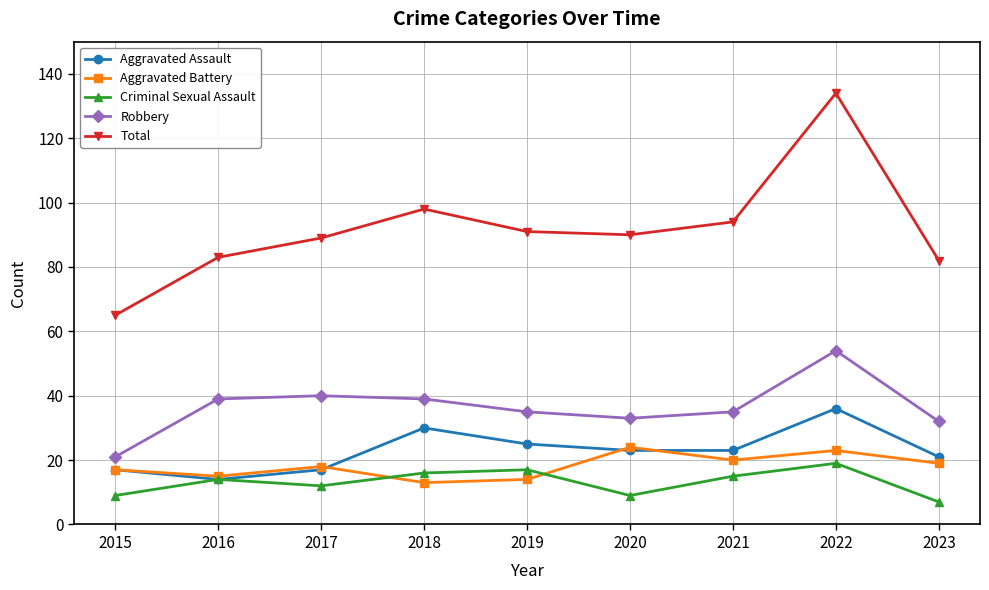

The value of Robbery at 2023 is 43. True or false?

False